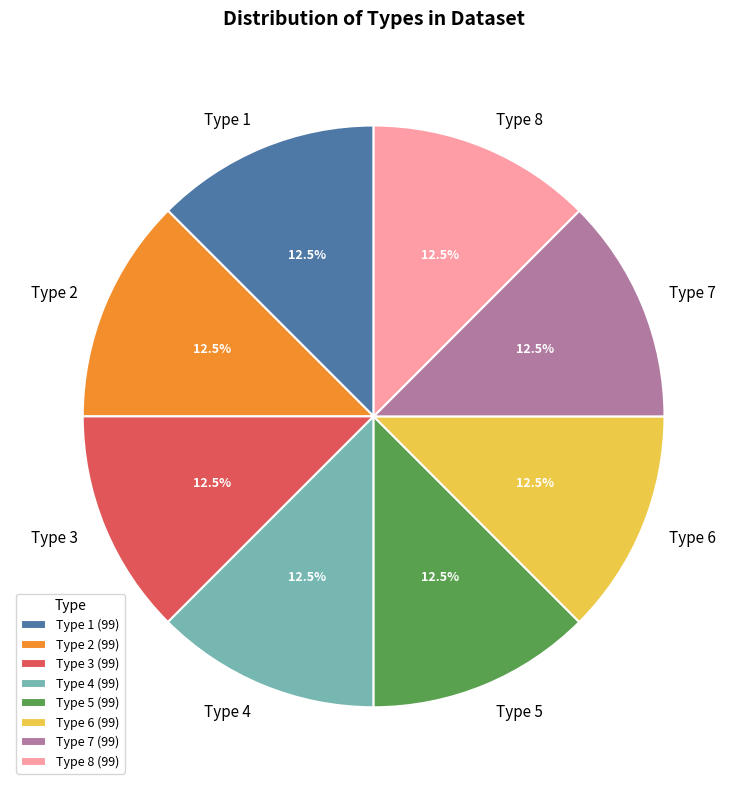

What percentage is NOT represented by Type 1?

87.5%